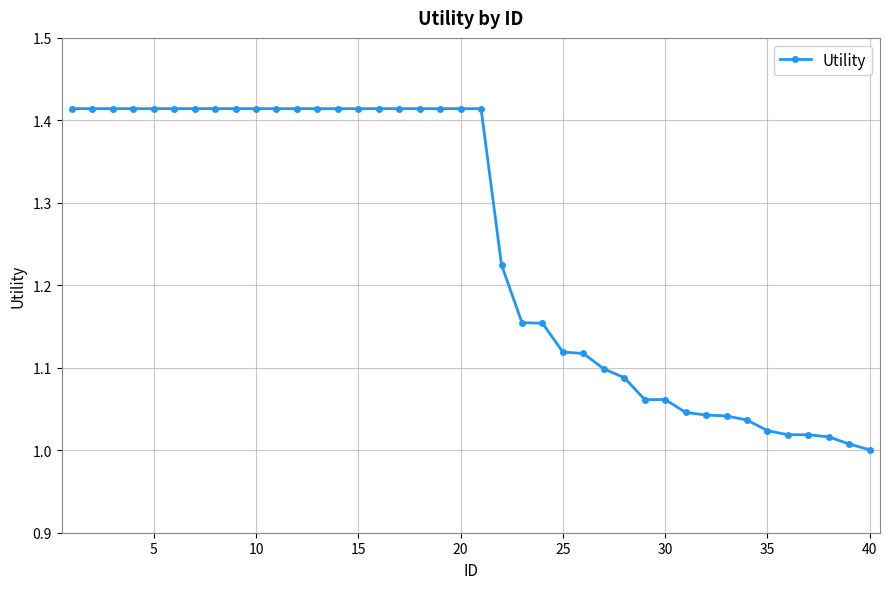

What is the difference between the maximum and minimum values?

0.4